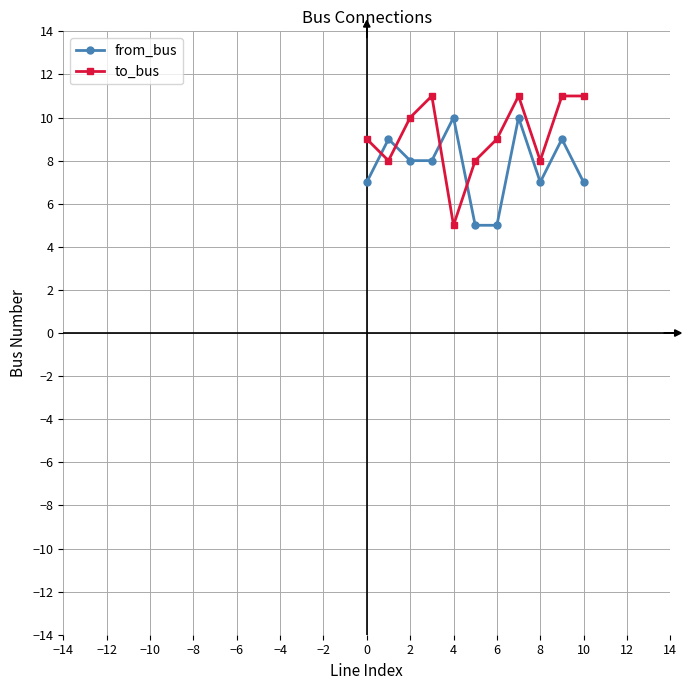

After their last crossing, which series has the higher values: to_bus or from_bus?

to_bus